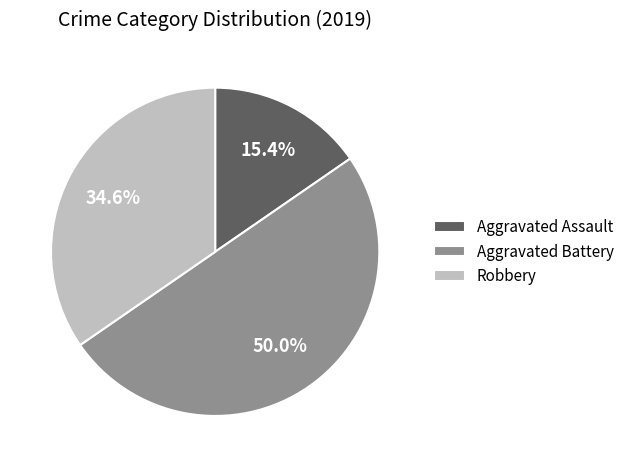

To the nearest percent, what is the combined percentage of Aggravated Assault and Aggravated Battery?

65%